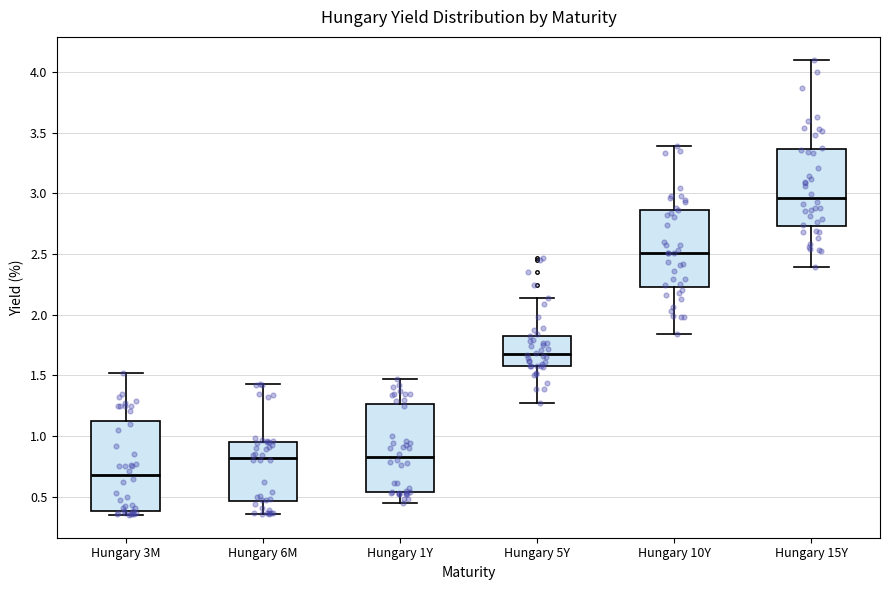

Reading left to right, transcribe this box plot: for each box, give where its median line is, the range the box spans, and where its two whiskers end, as read against the y-axis. The values are not printed on the chart, so give them approximately, as read against the axis.

Hungary 3M: median 0.70, box 0.40 to 1.15, whiskers 0.35 to 1.50
Hungary 6M: median 0.80, box 0.45 to 0.95, whiskers 0.35 to 1.45
Hungary 1Y: median 0.85, box 0.55 to 1.25, whiskers 0.45 to 1.45
Hungary 5Y: median 1.70, box 1.60 to 1.85, whiskers 1.25 to 2.15
Hungary 10Y: median 2.50, box 2.25 to 2.85, whiskers 1.85 to 3.40
Hungary 15Y: median 2.95, box 2.75 to 3.35, whiskers 2.40 to 4.10